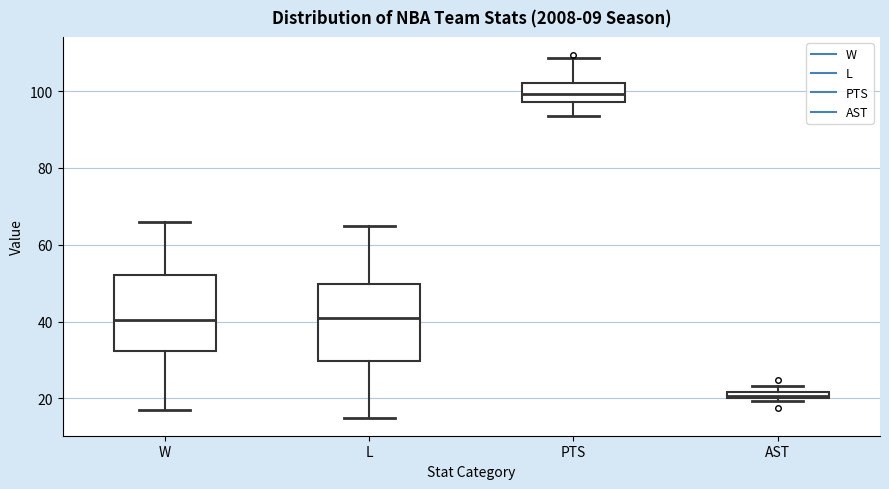

Where is the upper edge of the box for AST on the y-axis? The values are not printed on the chart, so give them approximately, as read against the axis.

22